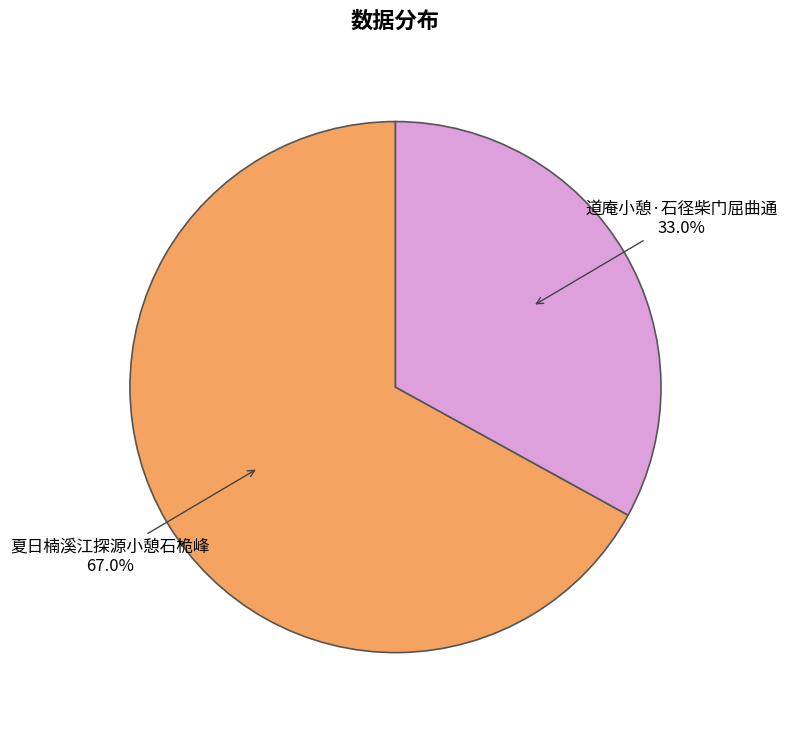

To the nearest percent, what is the difference between the largest and smallest slice percentages?

34%